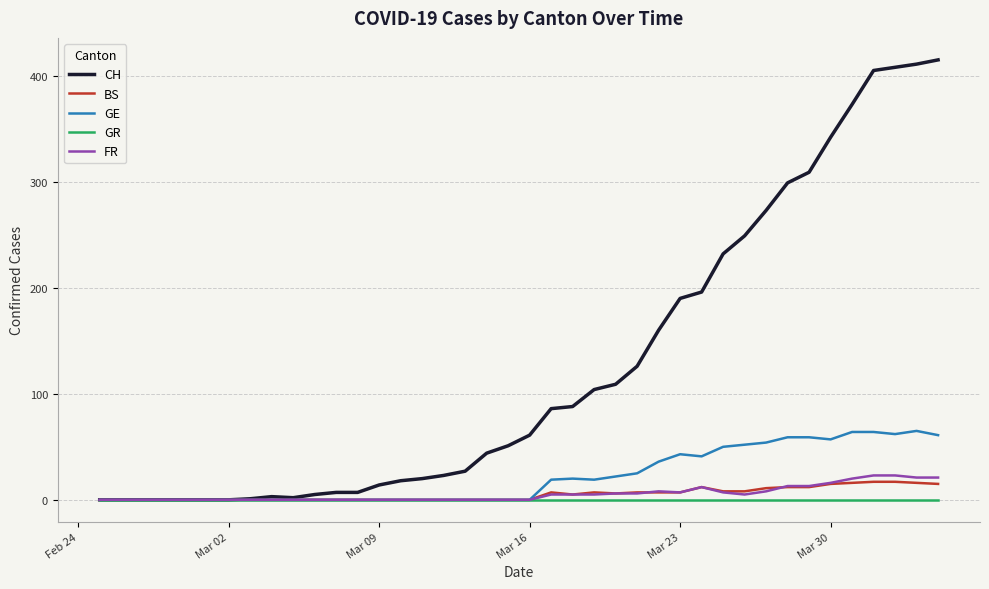

What is the highest value of the FR series?

23